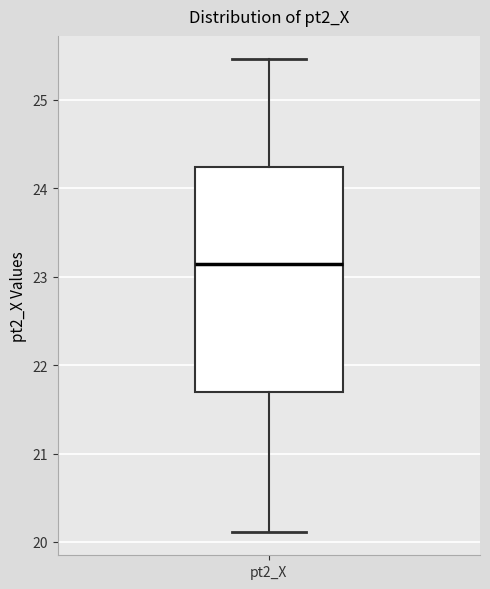

Transcribe this box plot: give where the median line is, the range the box spans, and where the two whiskers end, as read against the y-axis. The values are not printed on the chart, so give them approximately, as read against the axis.

median 23.1, box 21.7 to 24.2, whiskers 20.1 to 25.5